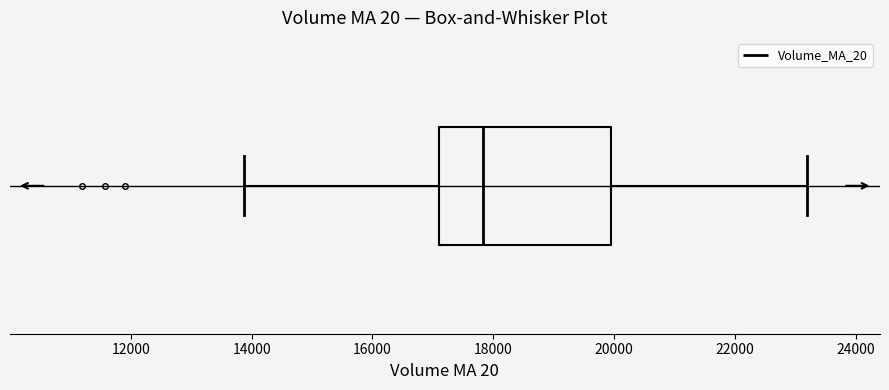

Transcribe this box plot: give where the median line is, the range the box spans, and where the two whiskers end, as read against the x-axis. The values are not printed on the chart, so give them approximately, as read against the axis.

median 17800, box 17200 to 20000, whiskers 13800 to 23200